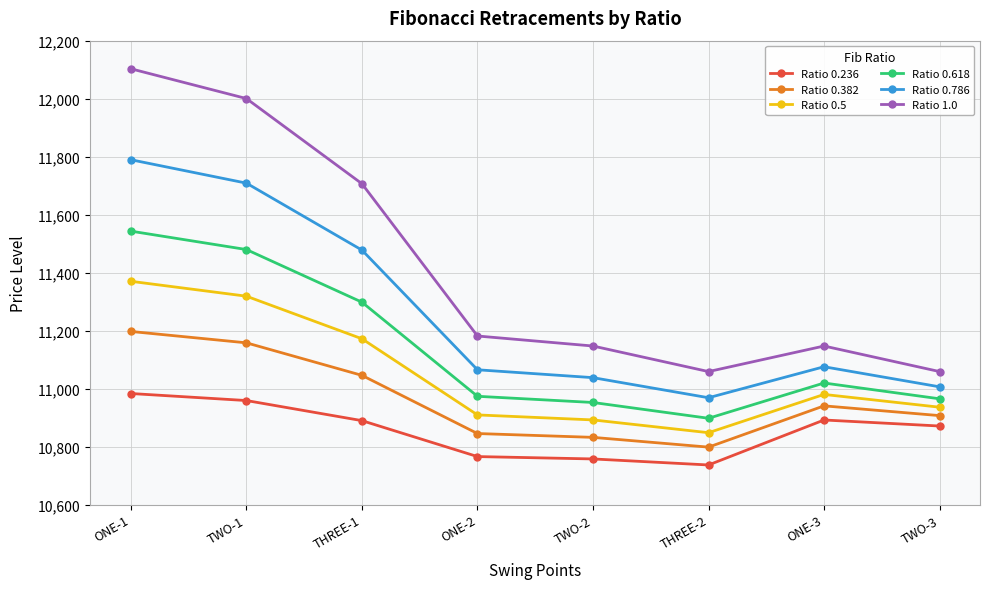

True or false: Ratio 1.0 has more than 1 points higher than both neighbors.

False